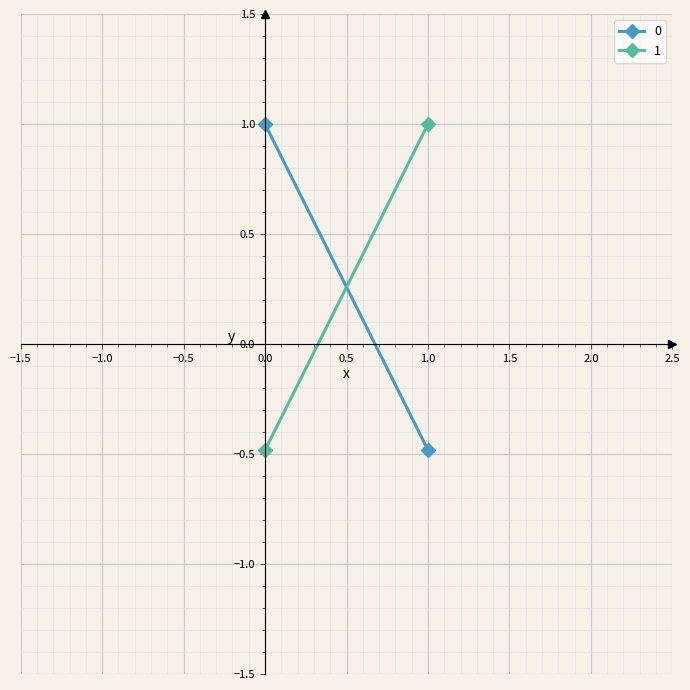

How many values in the 1 series are below 1?

1